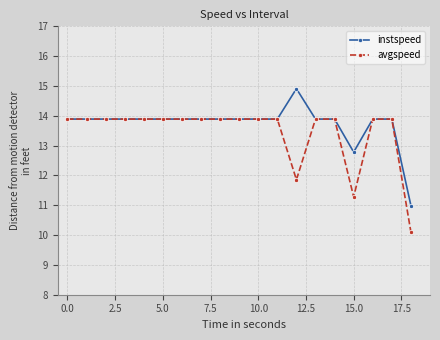

True or false: instspeed has more than 0 points higher than both neighbors.

True